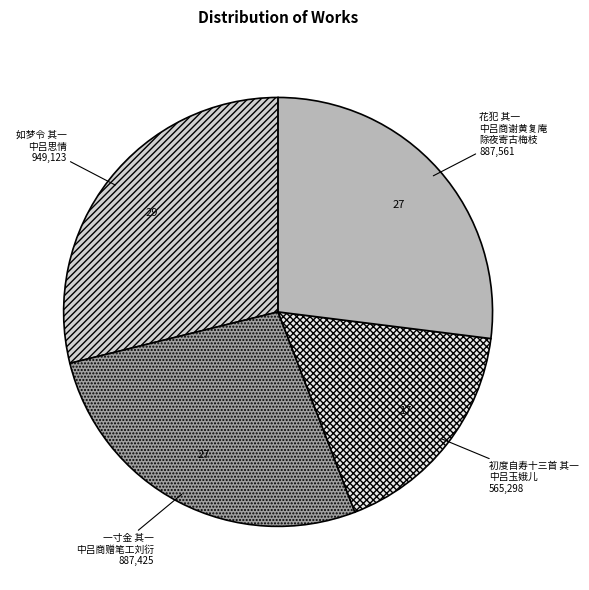

Does any single category account for the majority?

No